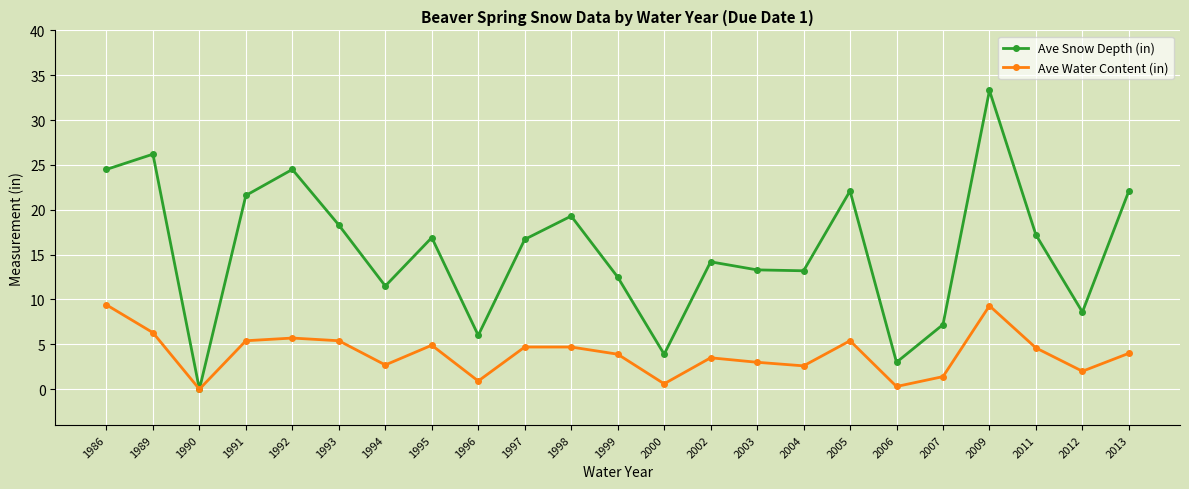

Where is the first local minimum for Ave Snow Depth (in)?

1990